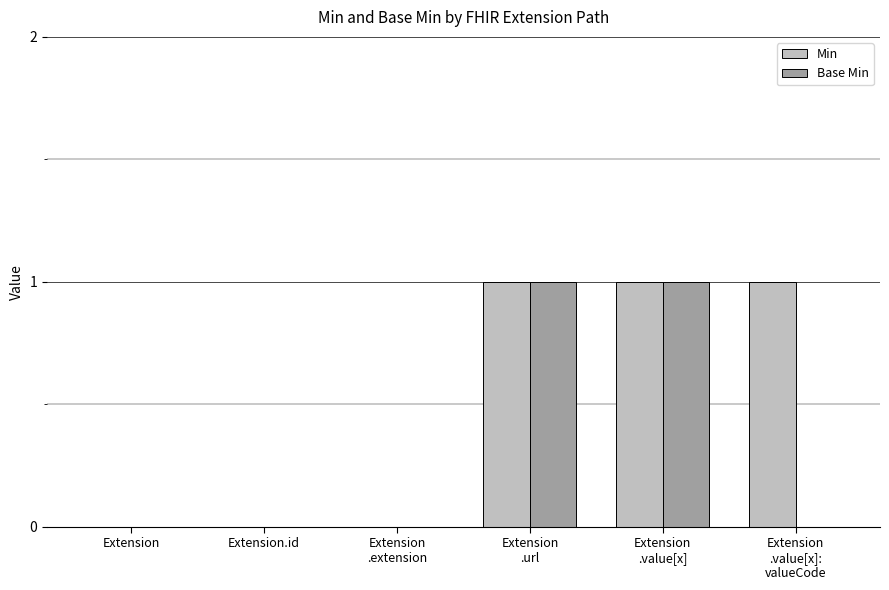

Reading left to right, list all the values displayed in this chart.

Min: Extension=0	Extension.id=0	Extension
.extension=0	Extension
.url=1	Extension
.value[x]=1	Extension
.value[x]:
valueCode=1
Base Min: Extension=0	Extension.id=0	Extension
.extension=0	Extension
.url=1	Extension
.value[x]=1	Extension
.value[x]:
valueCode=0